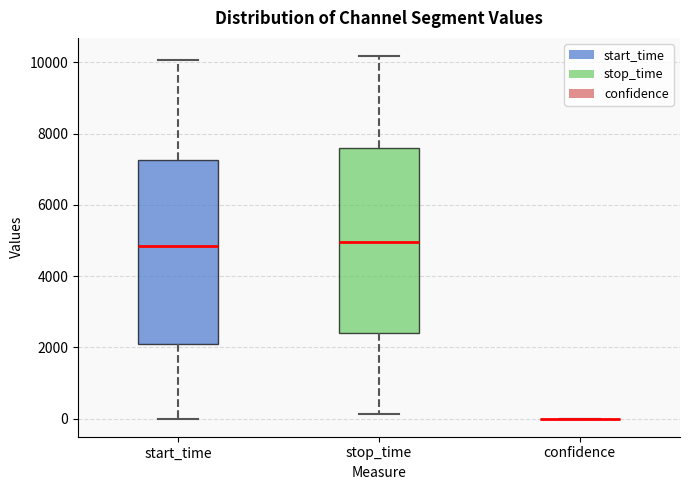

Reading left to right, read every box against the y-axis: the position of its median line, the range the box covers, and the ends of its whiskers. The values are not printed on the chart, so give them approximately, as read against the axis.

start_time: median 4800, box 2000 to 7200, whiskers 0 to 10000
stop_time: median 5000, box 2400 to 7600, whiskers 200 to 10200
confidence: box collapsed to a line at 0, whiskers 0 to 0